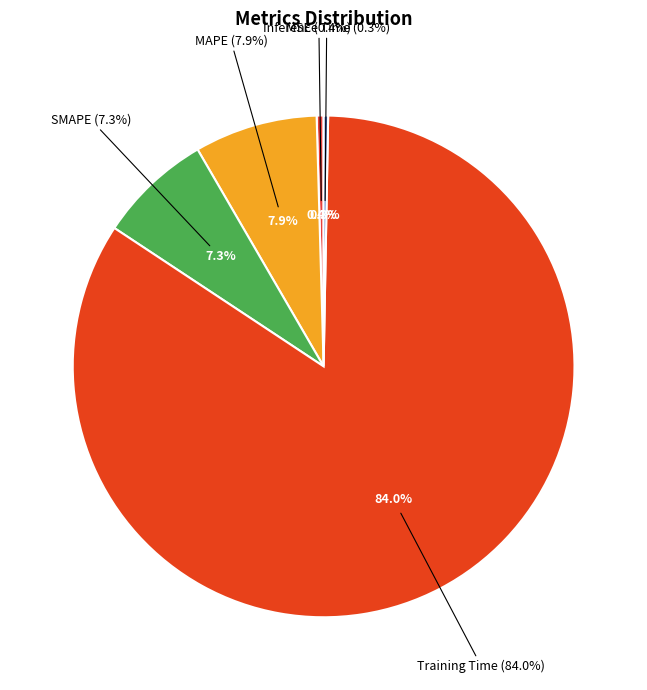

Combined, what portion of the pie is SMAPE and Training Time?

91.3%